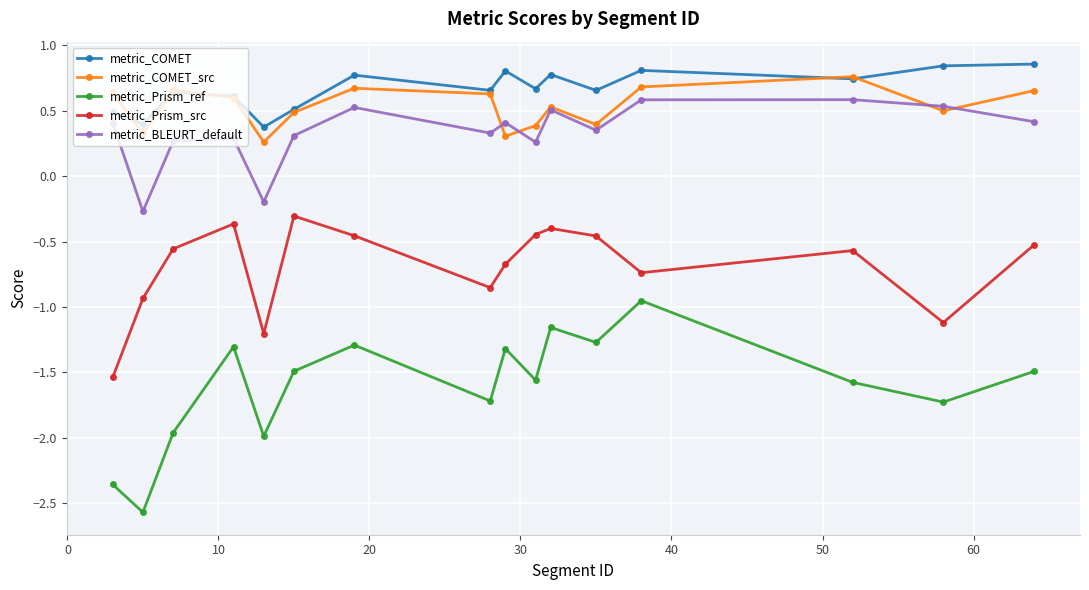

Count the metric_COMET_src values in the range 0 to 1.

16